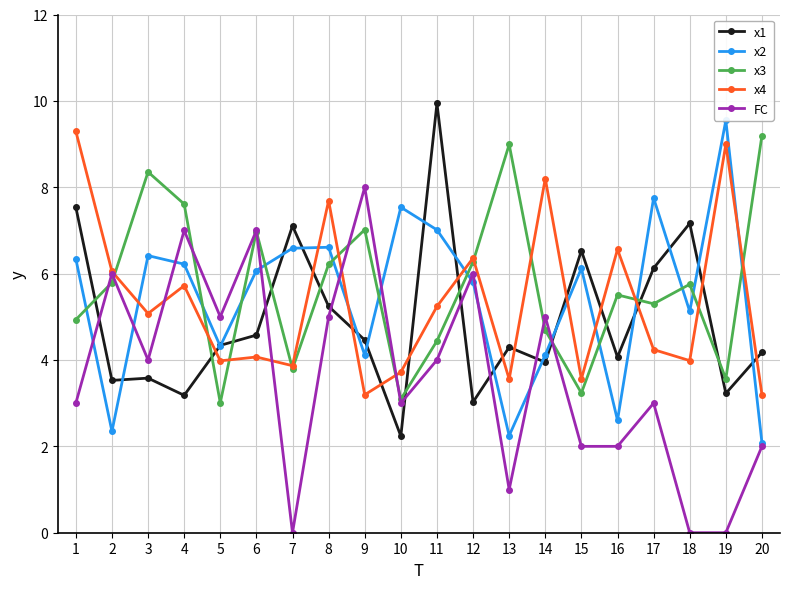

What is the total value across all series at 2?

23.7